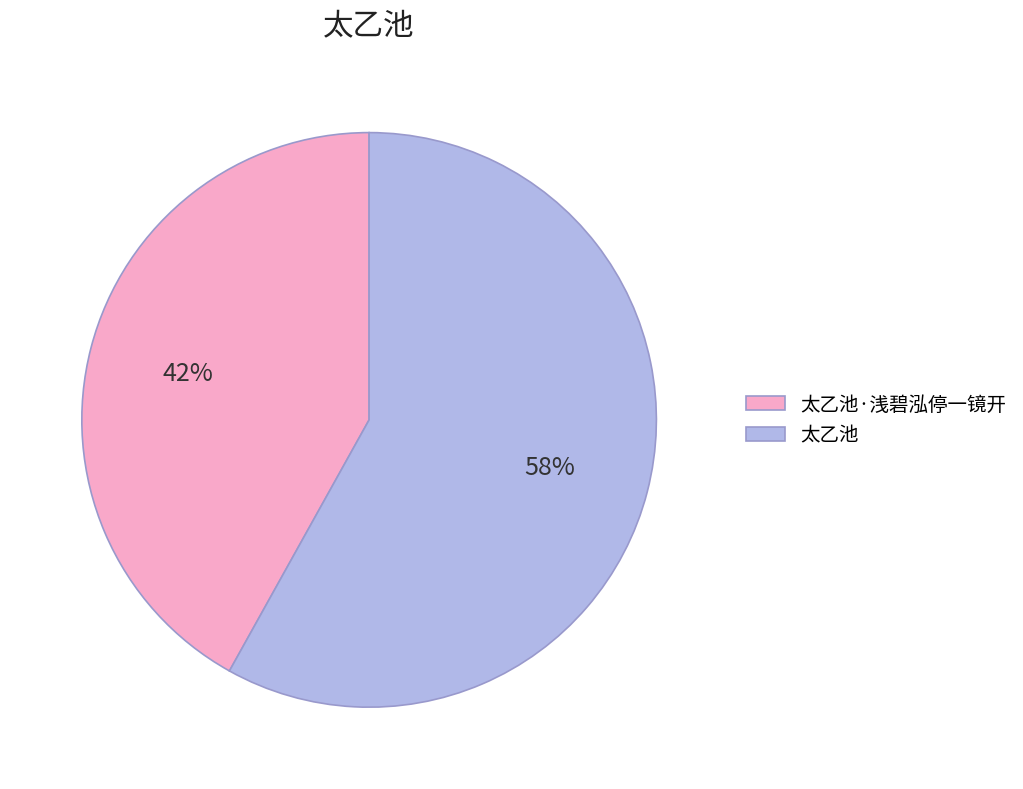

To the nearest percent, what is the difference between the largest and smallest slice percentages?

16%